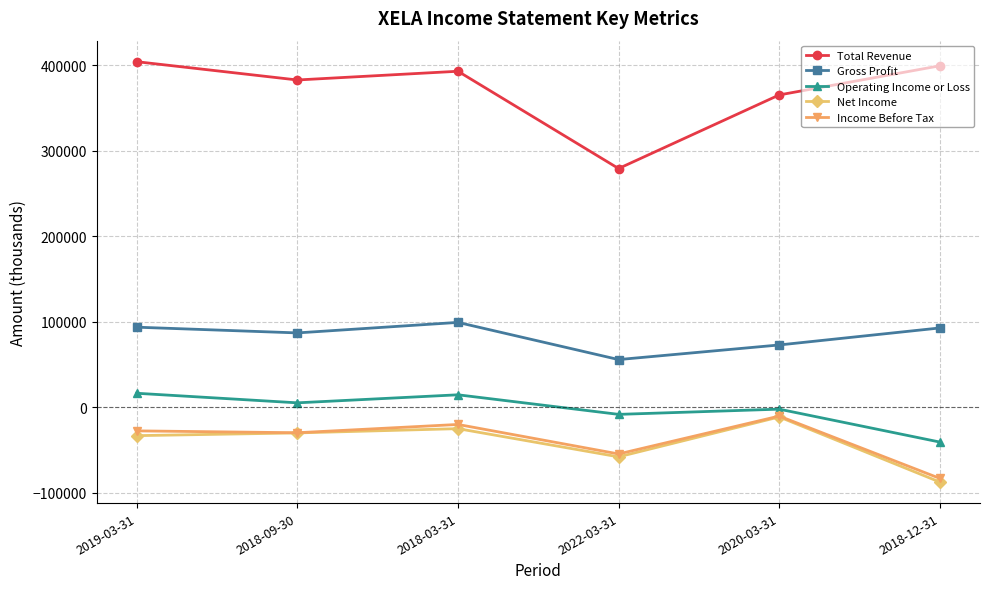

Which series has the widest spread of values?

Total Revenue